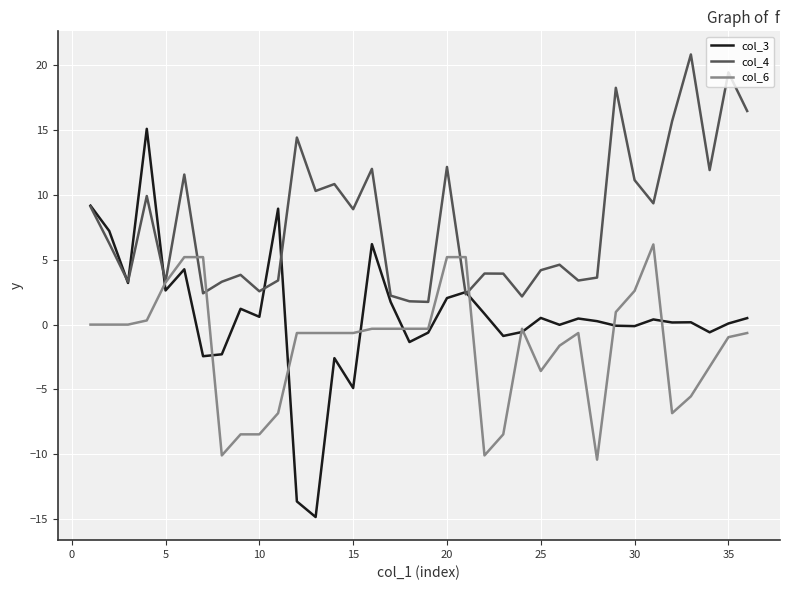

Which series has the largest range (max minus min)?

col_3